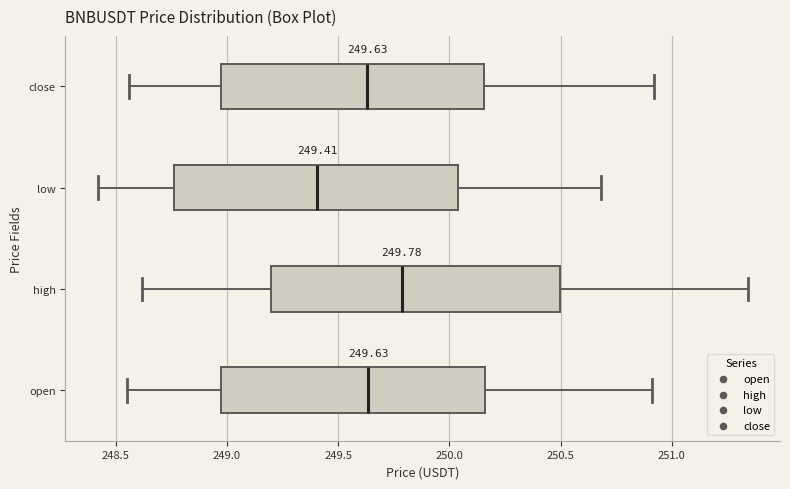

Which box's median line is the furthest to the right?

high